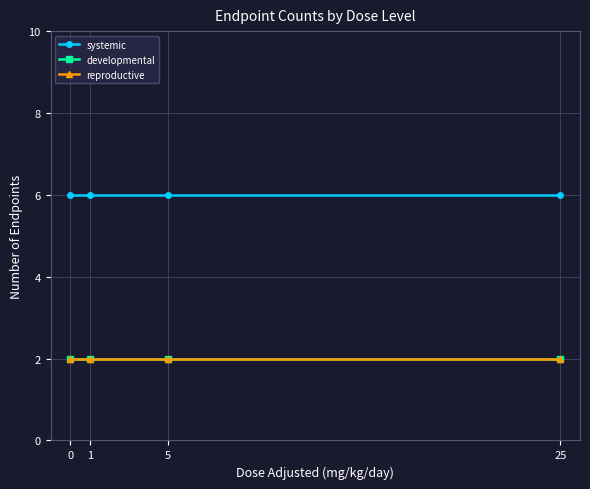

Does the chart have visible grid lines?

Yes